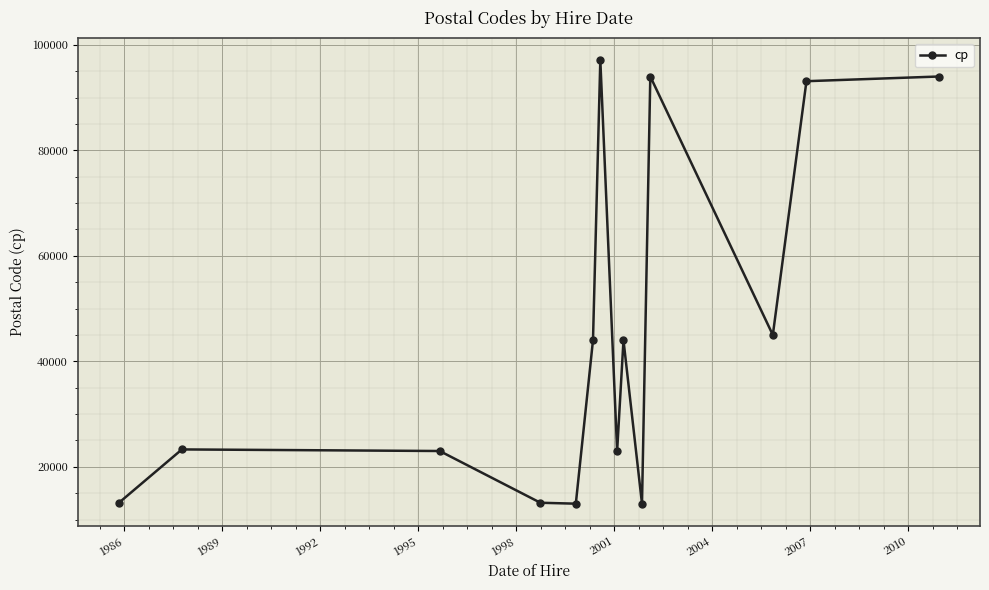

What is the difference between the maximum and minimum values?

84110